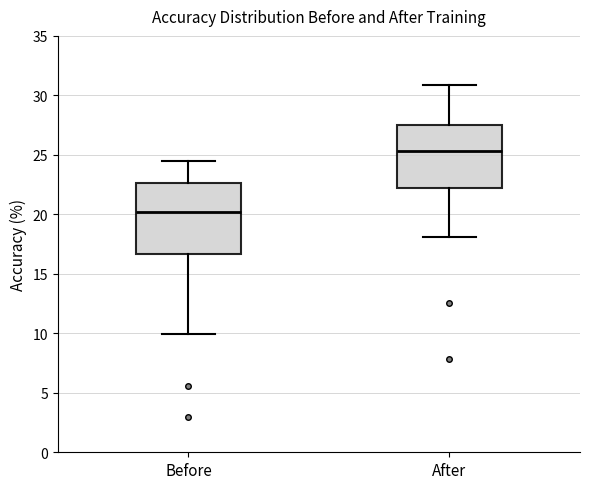

Reading left to right, read every box against the y-axis: the position of its median line, the range the box covers, and the ends of its whiskers. The values are not printed on the chart, so give them approximately, as read against the axis.

Before: median 20.0, box 16.5 to 22.5, whiskers 10.0 to 24.5
After: median 25.5, box 22.0 to 27.5, whiskers 18.0 to 31.0